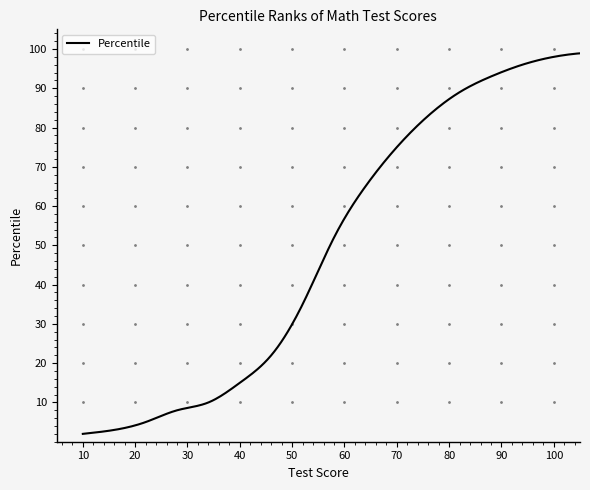

What is the difference between the maximum and minimum values?

97.0